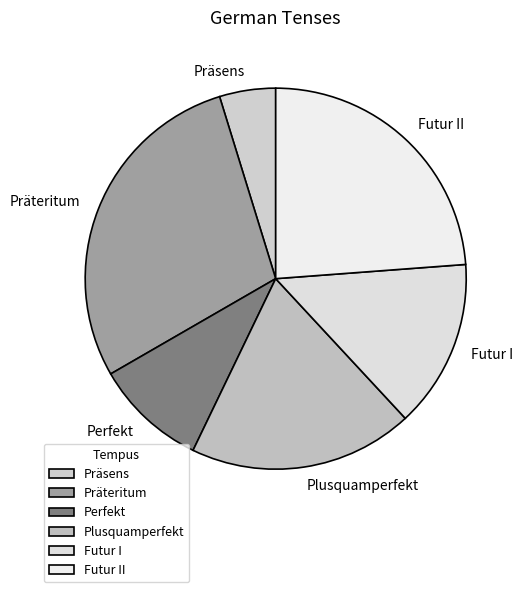

Is the sum of Futur II and Perfekt greater than half?

No